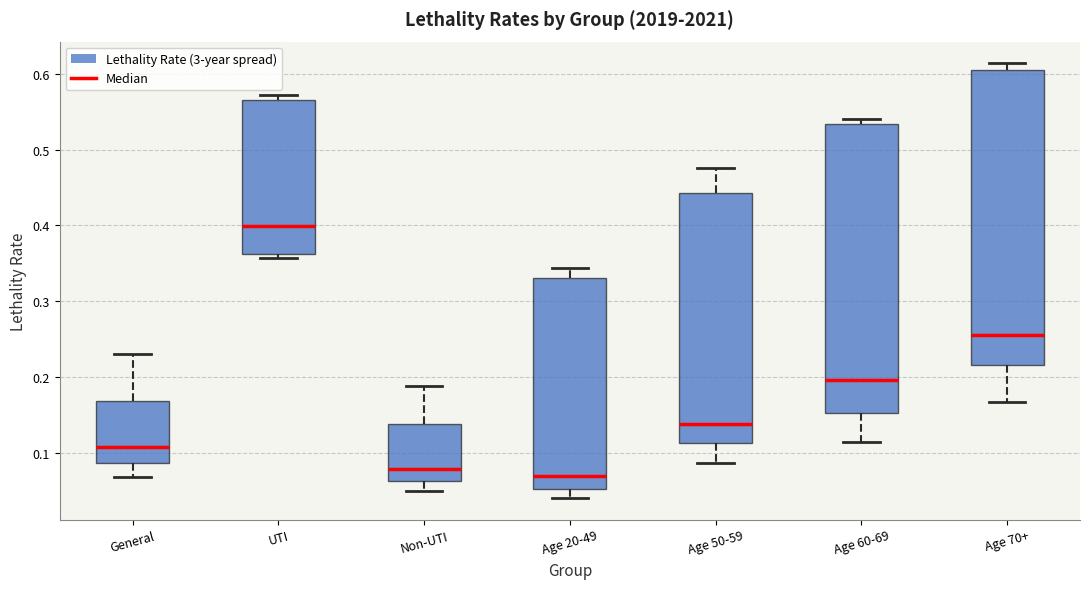

Reading left to right, read every box against the y-axis: the position of its median line, the range the box covers, and the ends of its whiskers. The values are not printed on the chart, so give them approximately, as read against the axis.

General: median 0.11, box 0.09 to 0.17, whiskers 0.07 to 0.23
UTI: median 0.40, box 0.36 to 0.57, whiskers 0.36 (just below the box's lower edge) to 0.57 (just above the box's upper edge)
Non-UTI: median 0.08, box 0.06 to 0.14, whiskers 0.05 to 0.19
Age 20-49: median 0.07, box 0.05 to 0.33, whiskers 0.04 to 0.34
Age 50-59: median 0.14, box 0.11 to 0.44, whiskers 0.09 to 0.48
Age 60-69: median 0.20, box 0.15 to 0.53, whiskers 0.11 to 0.54
Age 70+: median 0.25, box 0.22 to 0.61, whiskers 0.17 to 0.61 (just above the box's upper edge)